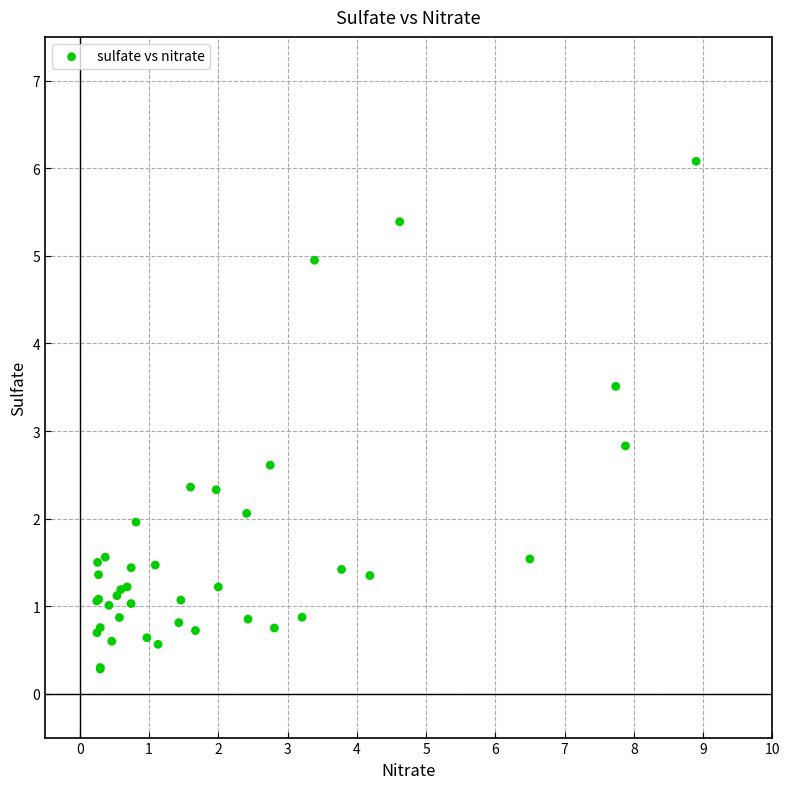

What Y value in the scatter plot is closest to 3?

2.8